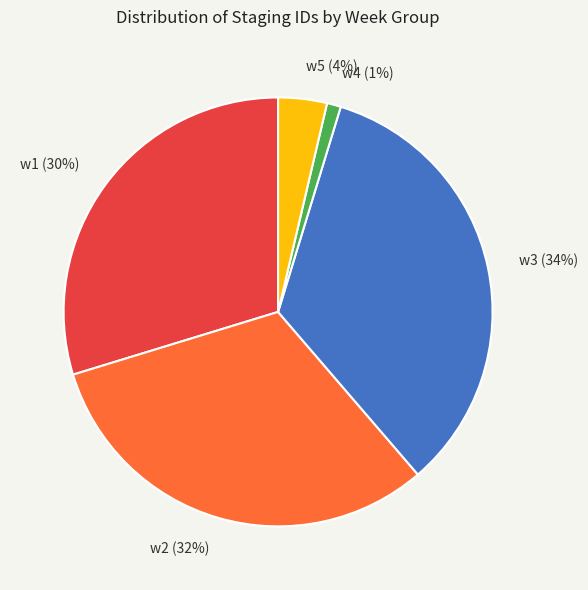

Is there any slice that represents more than half of the pie?

No